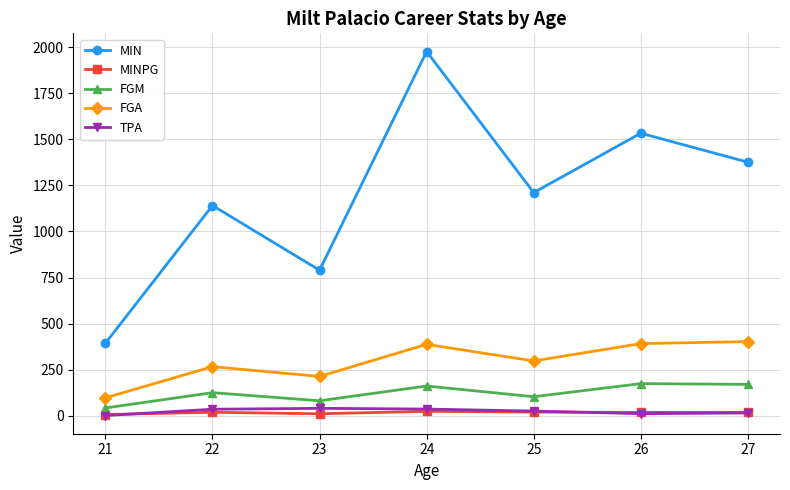

What is the greatest value displayed?

1976.0